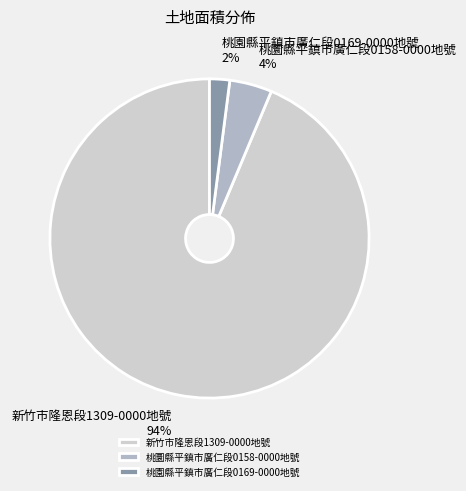

Rank the categories by value from lowest to highest.

桃園縣平鎮市廣仁段0169-0000地號, 桃圜縣平鎮市廣仁段0158-0000地號, 新竹市隆恩段1309-0000地號